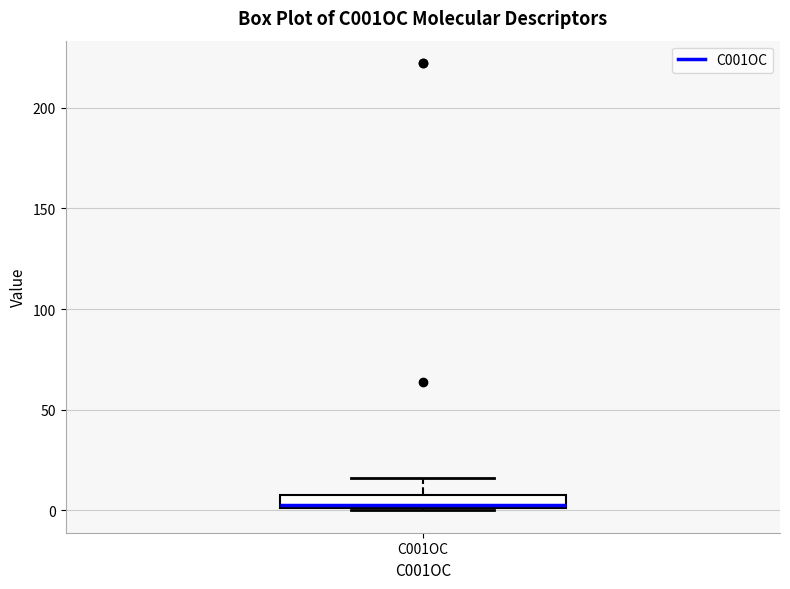

Where does the upper whisker of the box for C001OC end on the y-axis? The values are not printed on the chart, so give them approximately, as read against the axis.

15